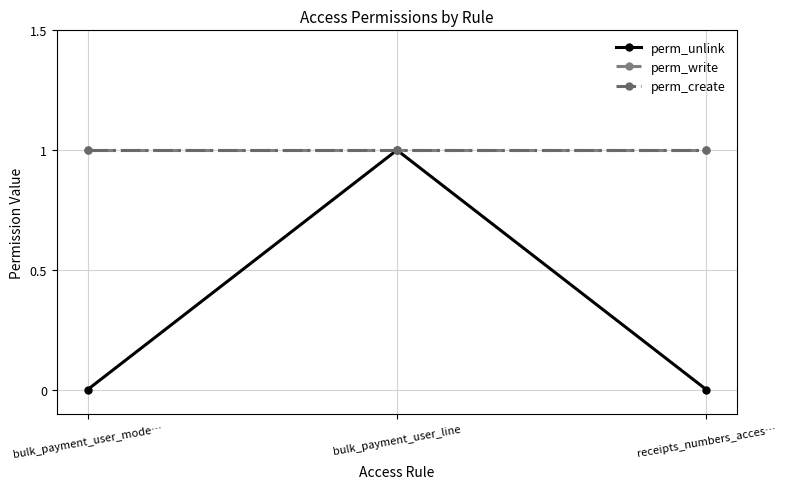

Reading left to right, list all the values displayed in this chart.

perm_unlink: bulk_payment_user_mode…=0	bulk_payment_user_line=1	receipts_numbers_acces…=0
perm_write: bulk_payment_user_mode…=1	bulk_payment_user_line=1	receipts_numbers_acces…=1
perm_create: bulk_payment_user_mode…=1	bulk_payment_user_line=1	receipts_numbers_acces…=1